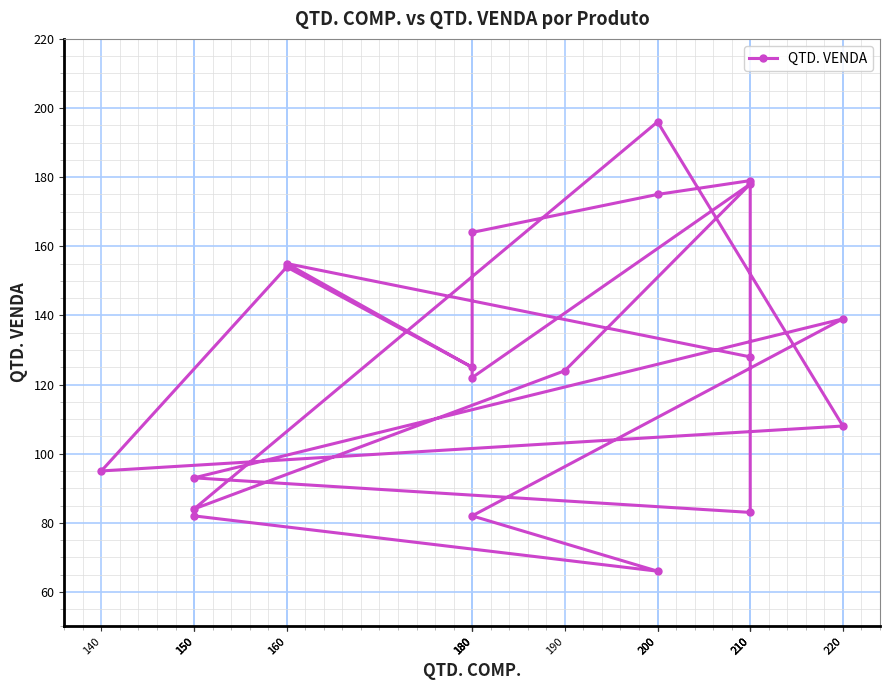

How many lines are shown in the chart?

1